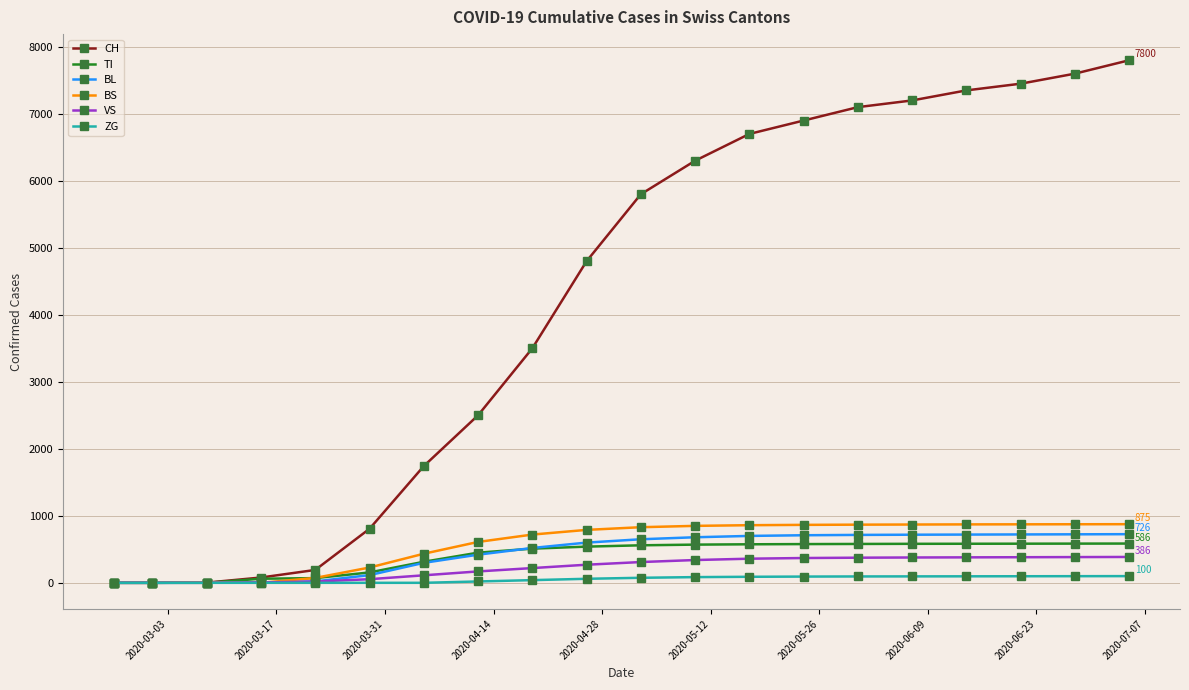

What is the highest value of the BL series?

726